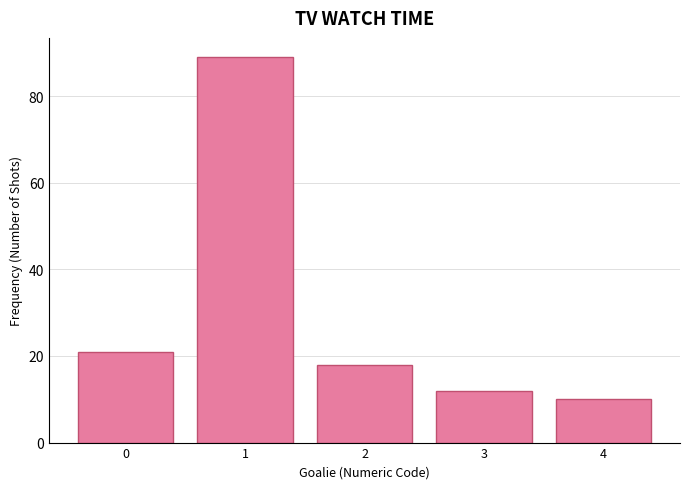

Reading left to right, extract all data points from this chart.

21	89	18	12	10